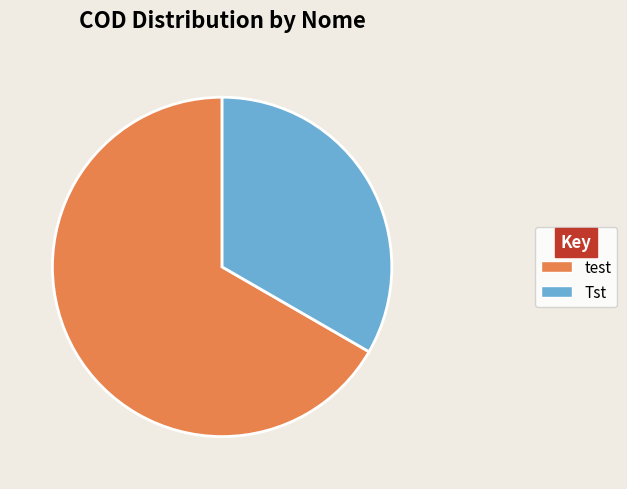

Count the number of slices in the pie.

2